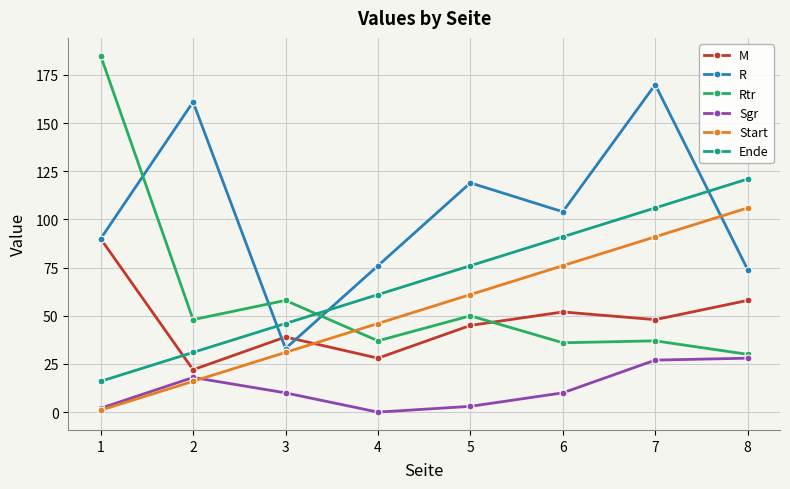

Is the value of M at 1 greater than the value of Sgr at 4?

Yes